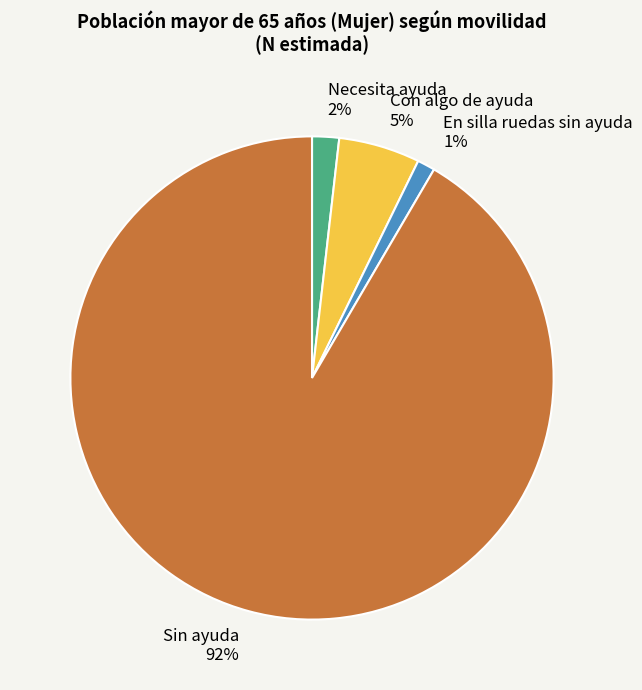

To the nearest percent, what percentage of the pie is Necesita ayuda?

2%